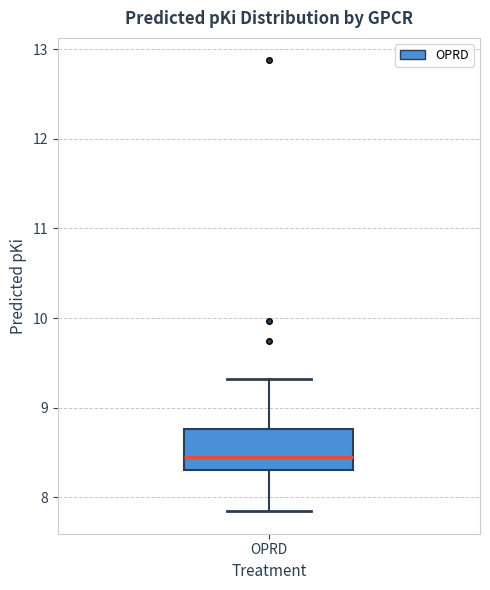

Read this box plot against the y-axis: the position of the median line, the range covered by the box, and the ends of both whiskers. The values are not printed on the chart, so give them approximately, as read against the axis.

median 8.4, box 8.3 to 8.8, whiskers 7.8 to 9.3